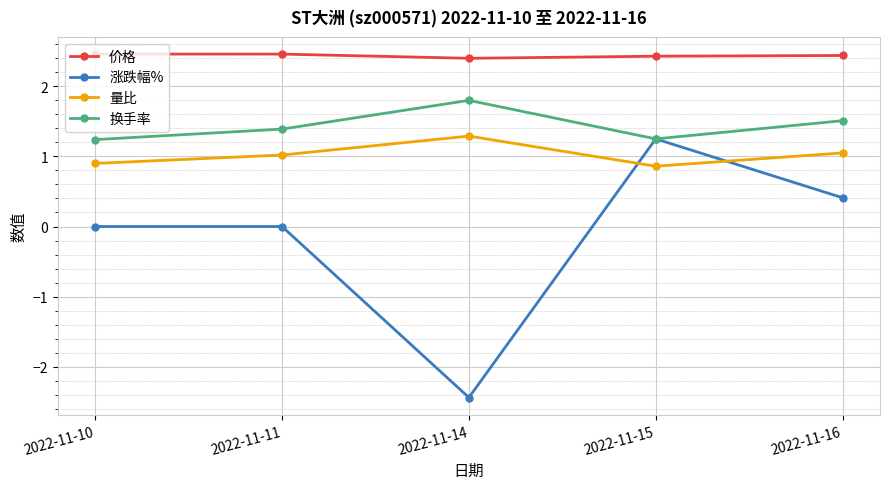

At which category is the sum across all series the highest?

2022-11-15